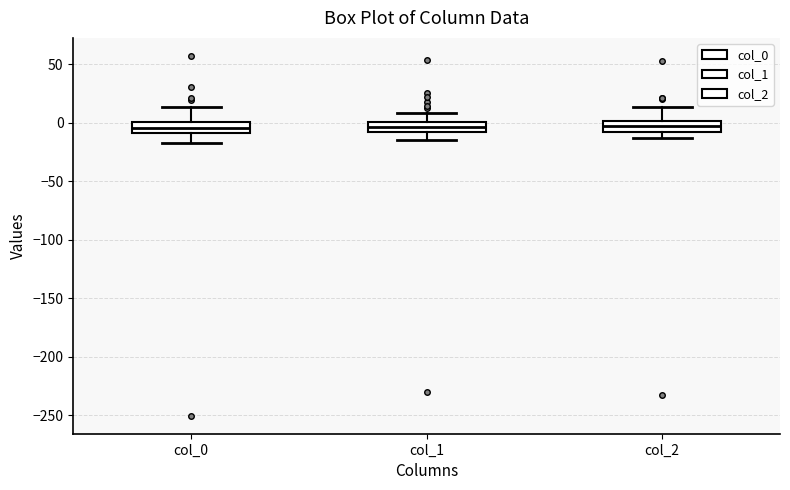

Where is the upper edge of the box for col_1 on the y-axis? The values are not printed on the chart, so give them approximately, as read against the axis.

0